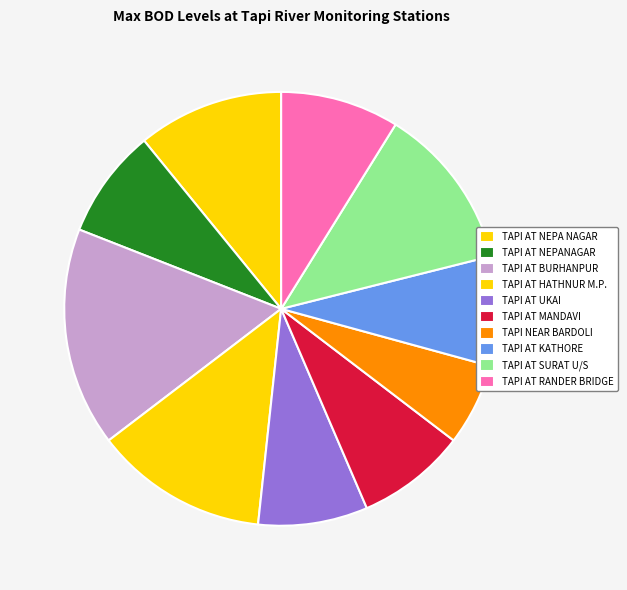

To the nearest percent, what is the difference between the TAPI AT RANDER BRIDGE and TAPI AT MANDAVI slice percentages?

1%